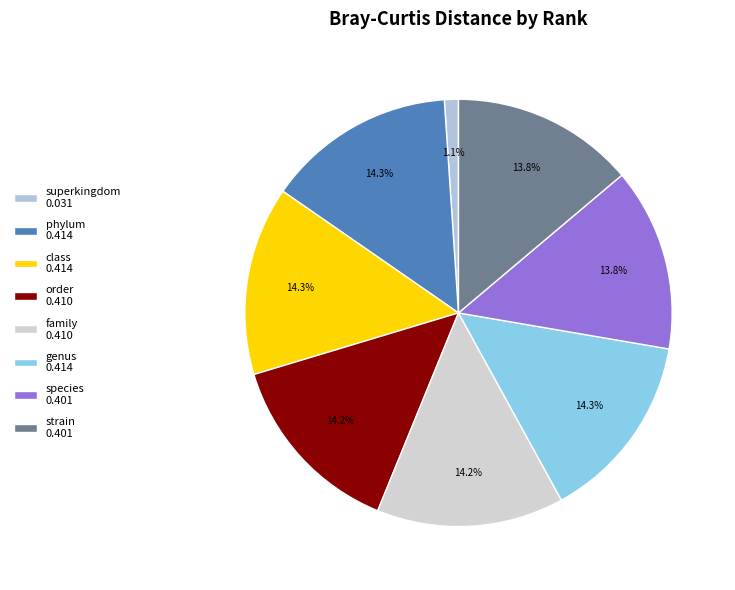

Rank the categories by value from lowest to highest.

superkingdom, strain, species, family, order, phylum, class, genus